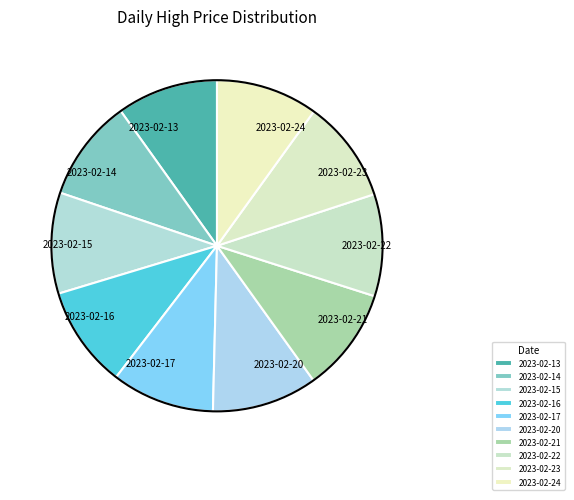

Approximately how many times larger is the value at 2023-02-13 compared to 2023-02-21?

1.0